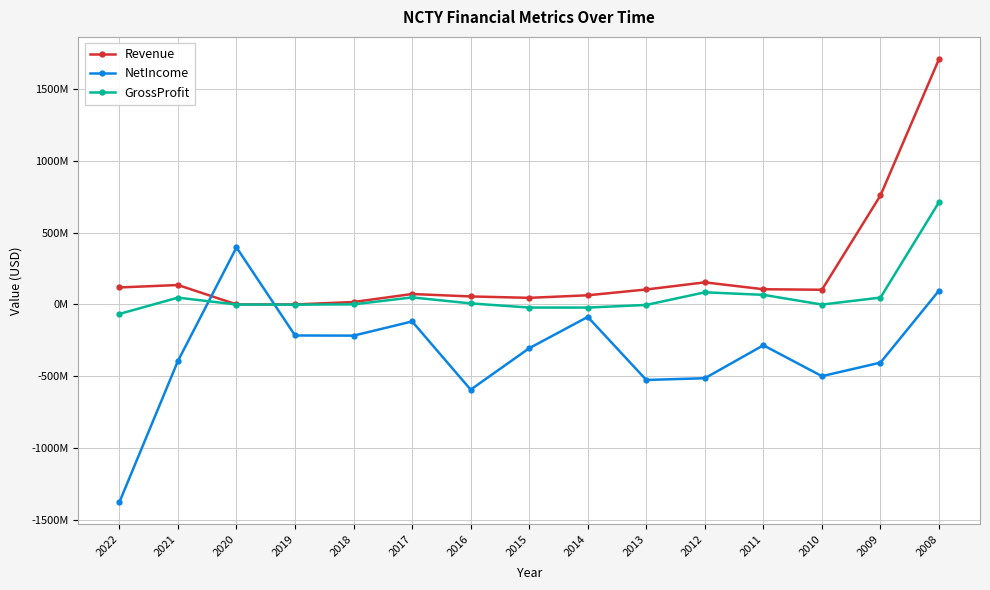

Is this an area chart (filled region under the line)?

No